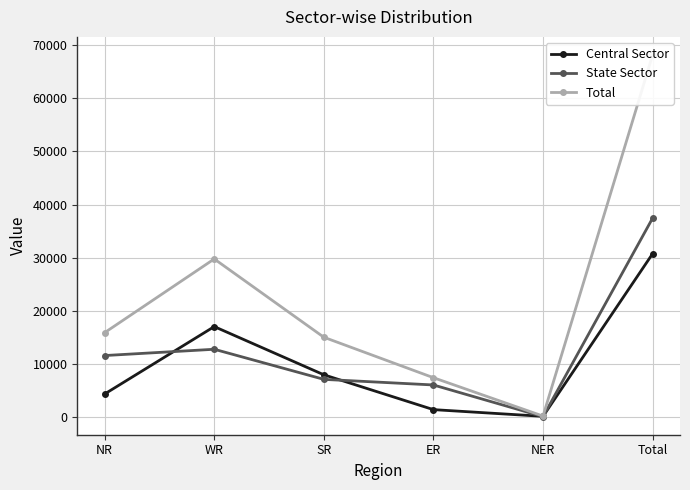

At which category does Central Sector reach its first local valley?

NER